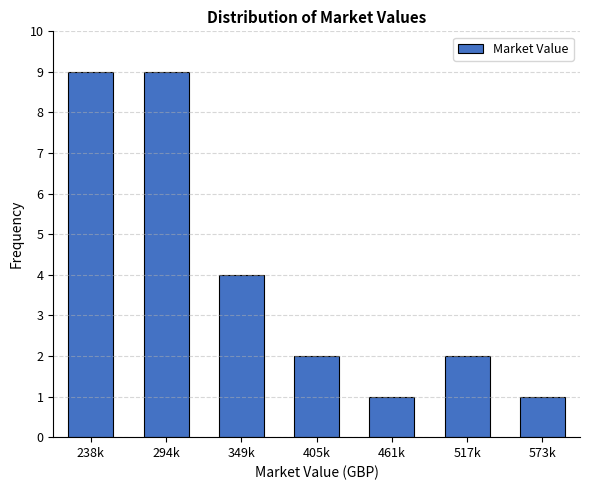

Reading right to left, list all the values displayed in this chart.

1	2	1	2	4	9	9